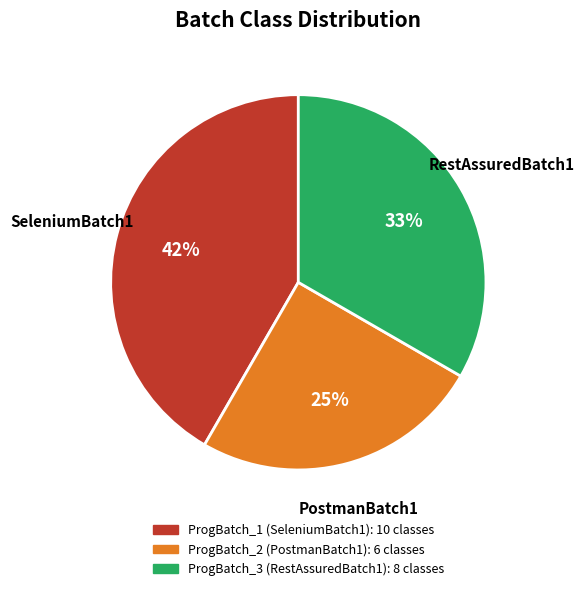

Is there a majority slice in this chart?

No